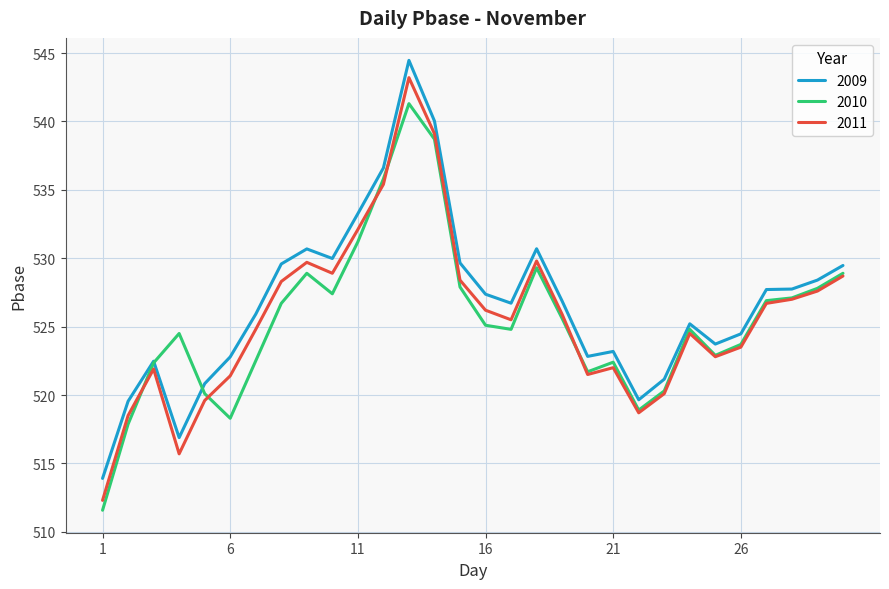

How many interior local valleys does the 2011 series have?

6